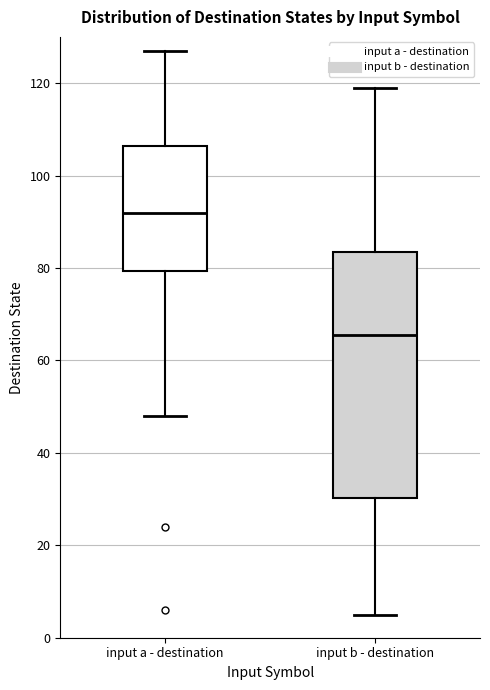

Where does the upper whisker of the box for input b - destination end on the y-axis? The values are not printed on the chart, so give them approximately, as read against the axis.

120